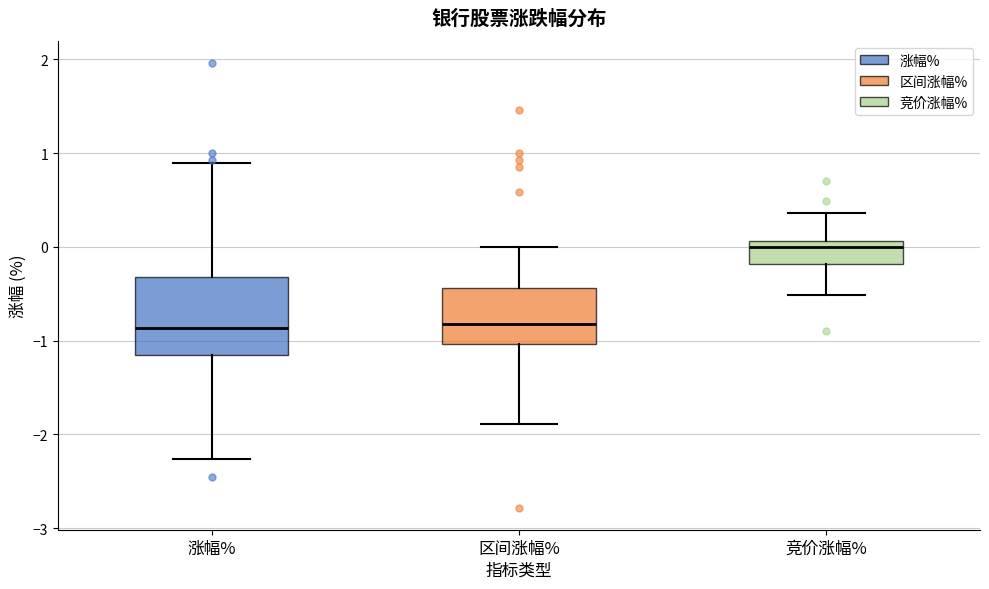

Reading left to right, read every box against the y-axis: the position of its median line, the range the box covers, and the ends of its whiskers. The values are not printed on the chart, so give them approximately, as read against the axis.

涨幅%: median -0.9, box -1.1 to -0.3, whiskers -2.3 to 0.9
区间涨幅%: median -0.8, box -1.0 to -0.4, whiskers -1.9 to 0.0
竞价涨幅%: median 0.0, box -0.2 to 0.1, whiskers -0.5 to 0.4